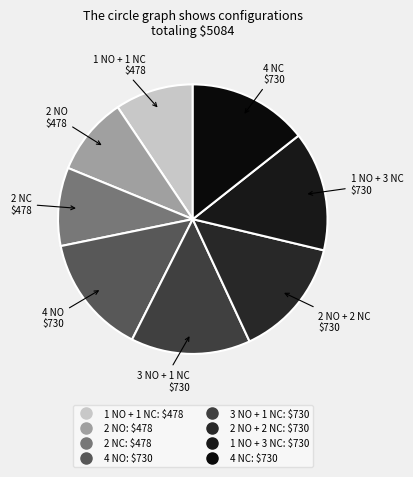

How many segments does this pie chart have?

8